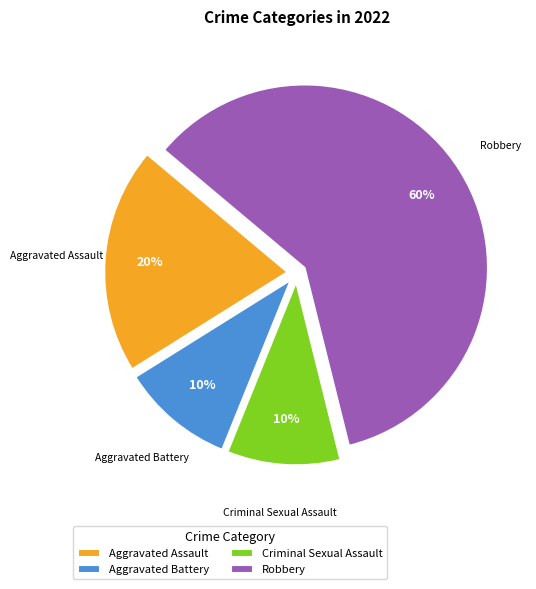

To the nearest percent, what percentage of the pie is Aggravated Battery?

10%